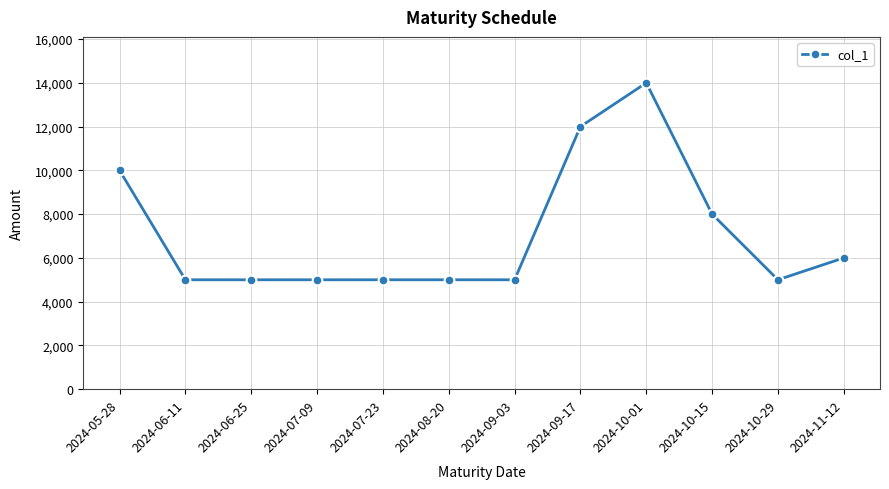

Reading left to right, transcribe all the data shown in this chart.

10000	5000	5000	5000	5000	5000	5000	12000	14000	8000	5000	6000